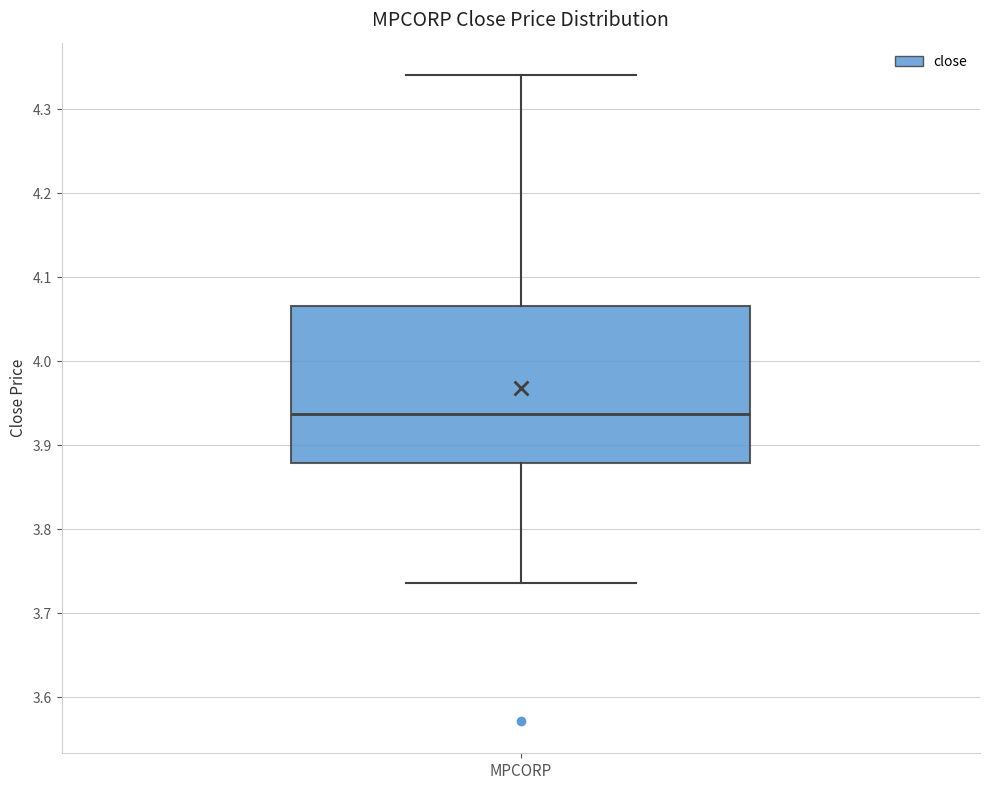

Read this box plot against the y-axis: the position of the median line, the range covered by the box, and the ends of both whiskers. The values are not printed on the chart, so give them approximately, as read against the axis.

median 3.94, box 3.88 to 4.07, whiskers 3.74 to 4.34